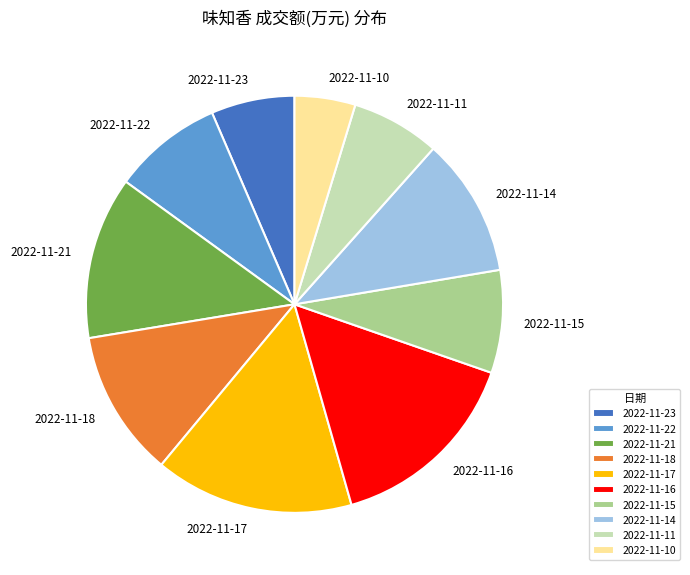

Is the sum of 2022-11-10 and 2022-11-17 greater than half?

No